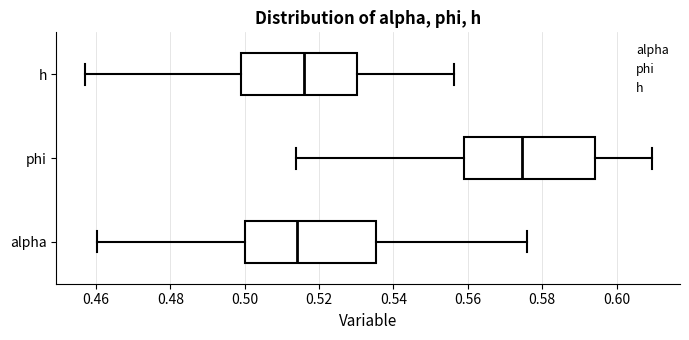

Reading bottom to top, read every box against the x-axis: the position of its median line, the range the box covers, and the ends of its whiskers. The values are not printed on the chart, so give them approximately, as read against the axis.

alpha: median 0.514, box 0.500 to 0.536, whiskers 0.460 to 0.576
phi: median 0.574, box 0.558 to 0.594, whiskers 0.514 to 0.610
h: median 0.516, box 0.498 to 0.530, whiskers 0.456 to 0.556